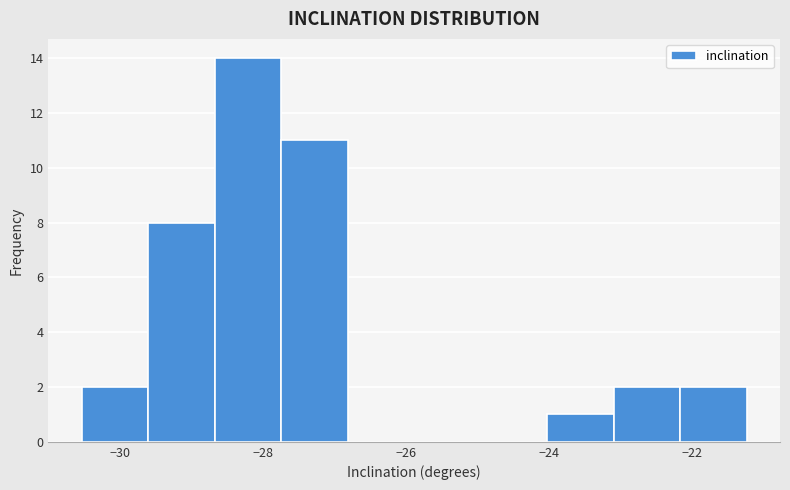

Which range on the x-axis has the tallest bar?

-28.6 to -27.8